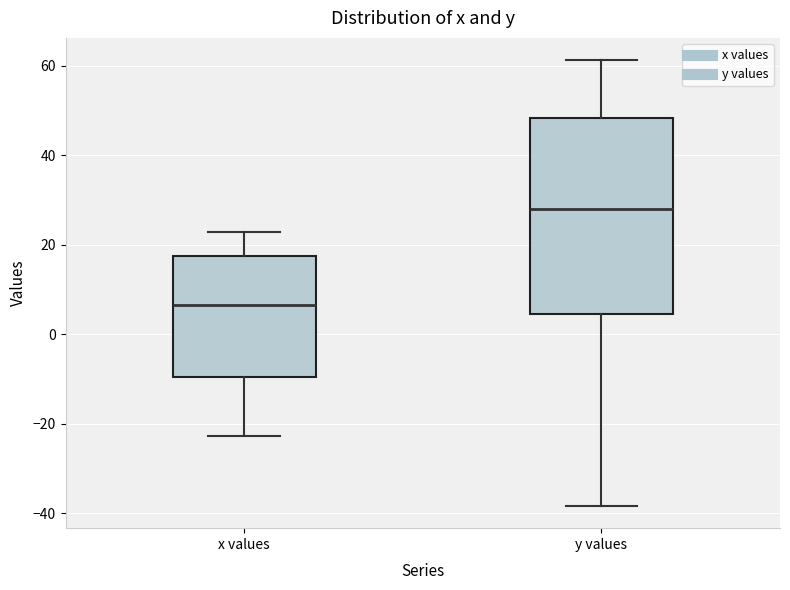

Where is the upper edge of the box for x values on the y-axis? The values are not printed on the chart, so give them approximately, as read against the axis.

18